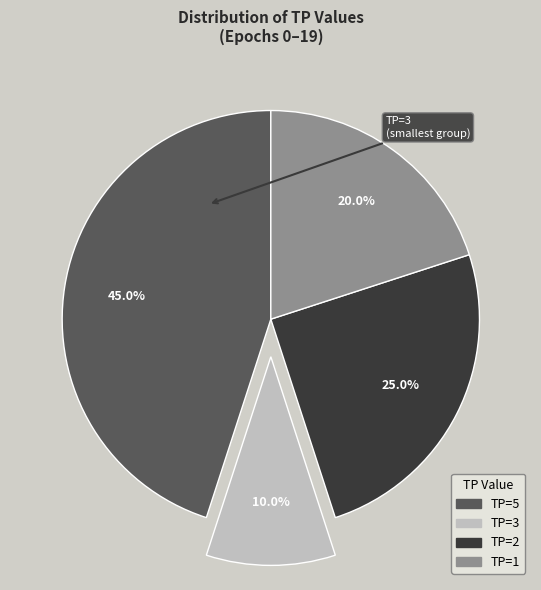

Is there any slice that represents more than half of the pie?

No